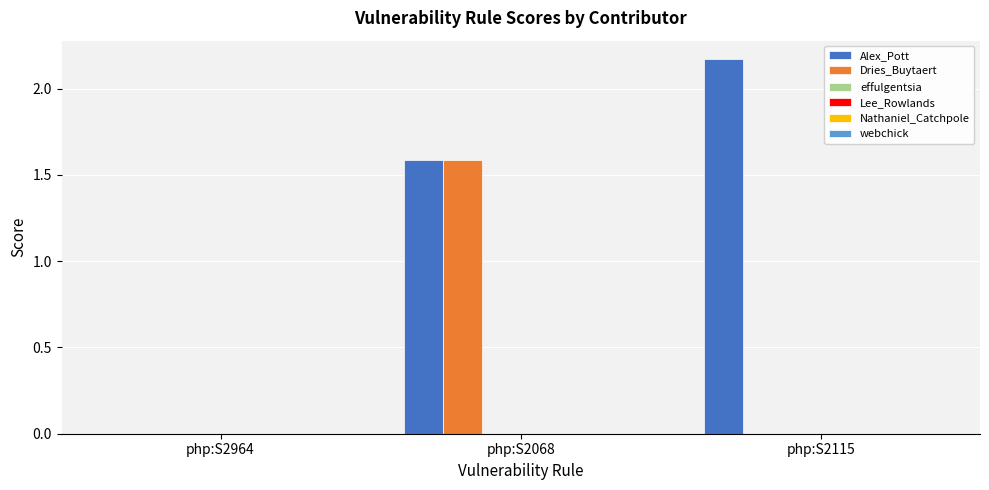

What is the sum of all Alex_Pott values?

3.8